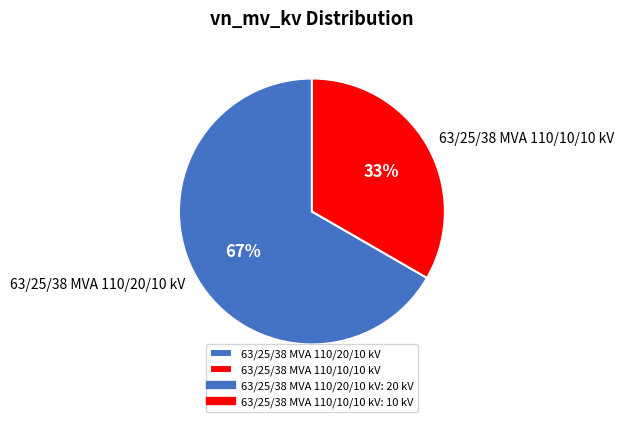

The 63/25/38 MVA 110/20/10 kV slice represents 78% of the pie. True or false?

False